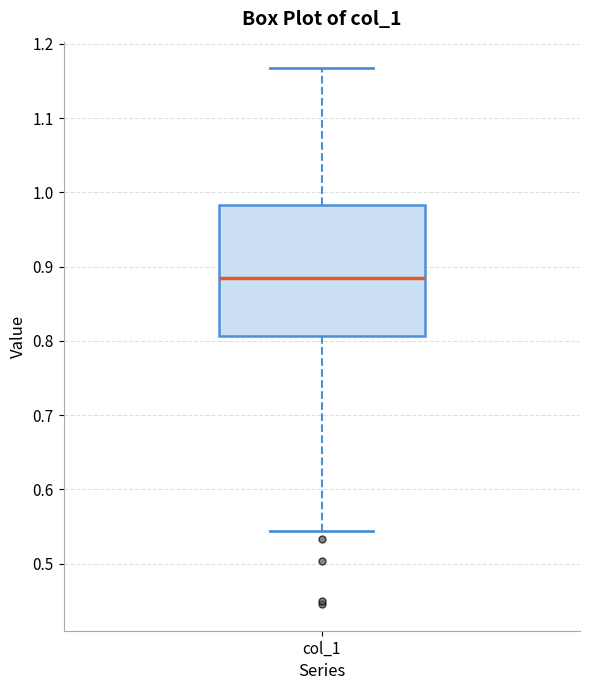

Read this box plot against the y-axis: the position of the median line, the range covered by the box, and the ends of both whiskers. The values are not printed on the chart, so give them approximately, as read against the axis.

median 0.88, box 0.81 to 0.98, whiskers 0.54 to 1.17